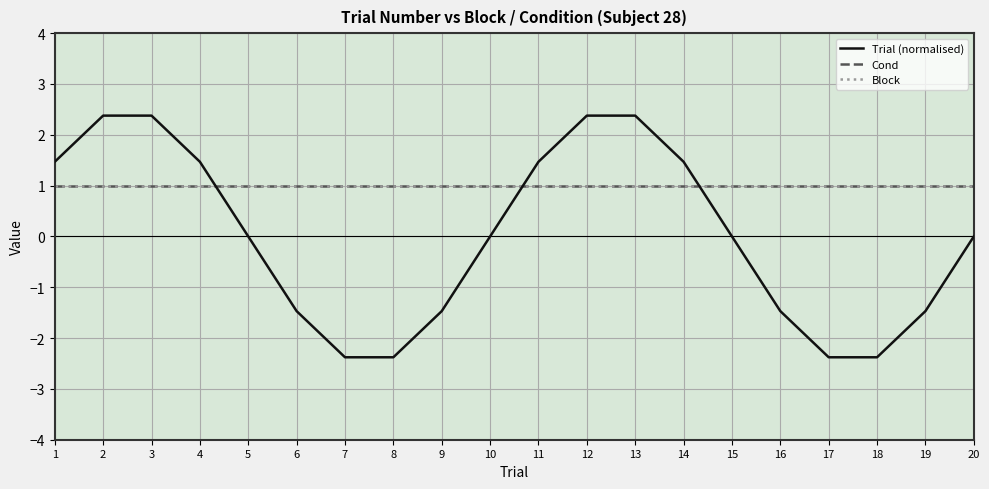

The Block series shows 0.4 at 14. True or false?

False